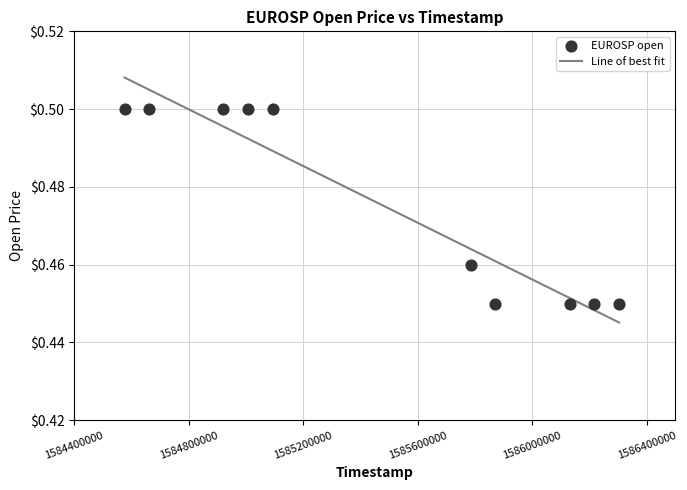

What is the average X value?

1585457280.0